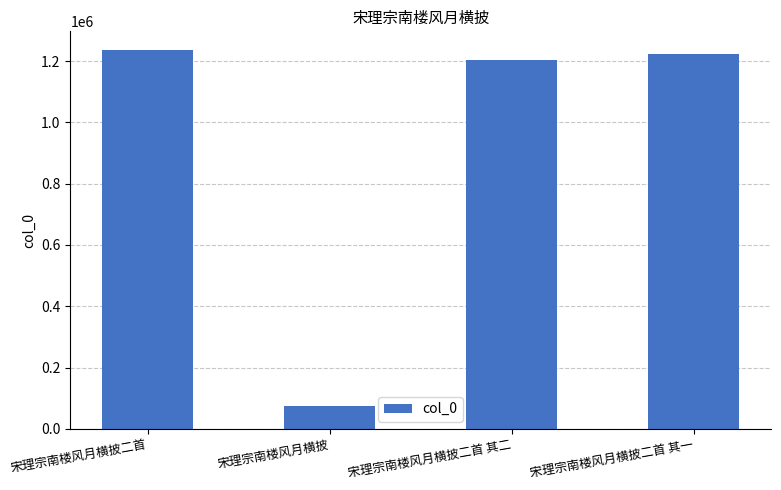

Between 宋理宗南楼风月横披二首 其二 and 宋理宗南楼风月横披二首 其一, which is larger?

宋理宗南楼风月横披二首 其一